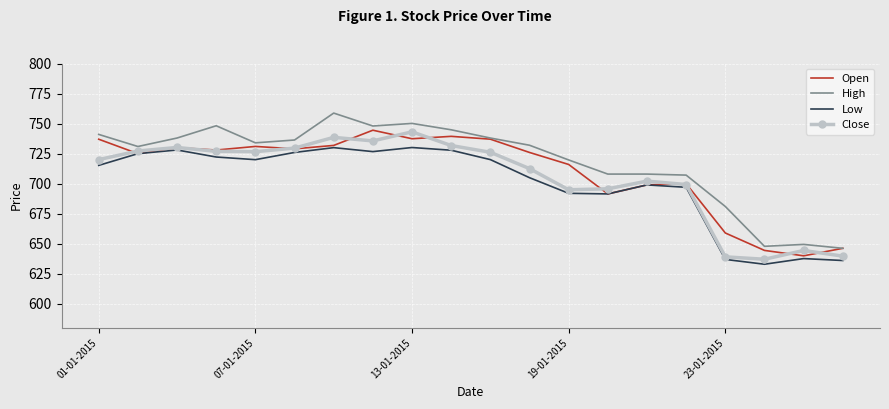

What are all the series names shown in the legend?

Open, High, Low, Close